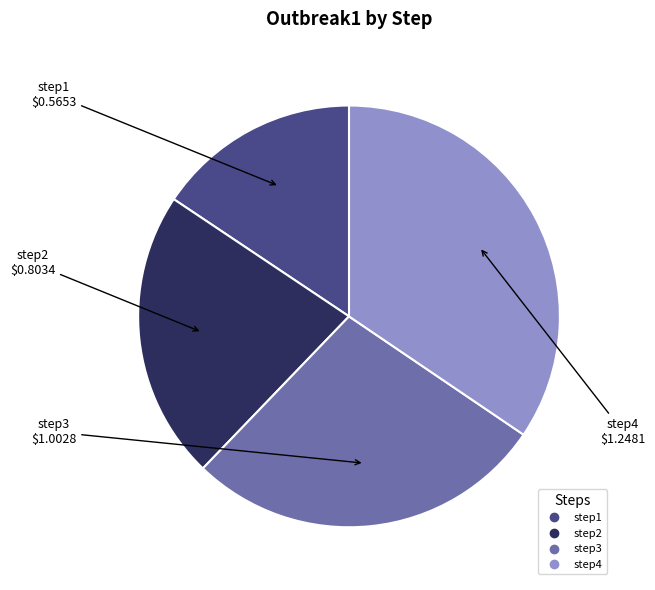

The step4 slice represents 46% of the pie. True or false?

False